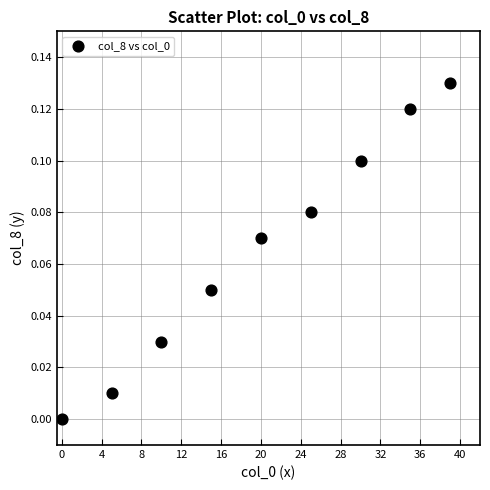

What is the range of X values (max minus min)?

39.0